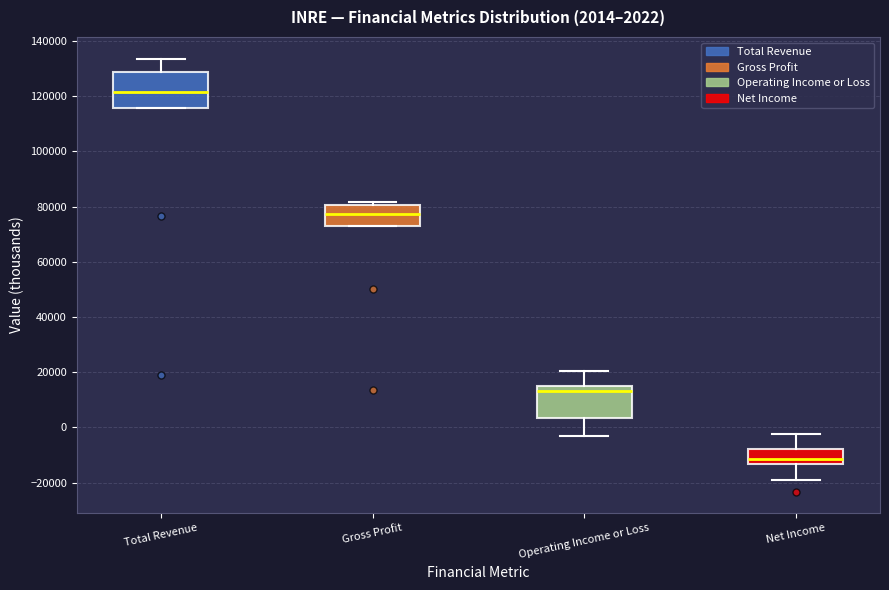

Which box has the lowest median line?

Net Income